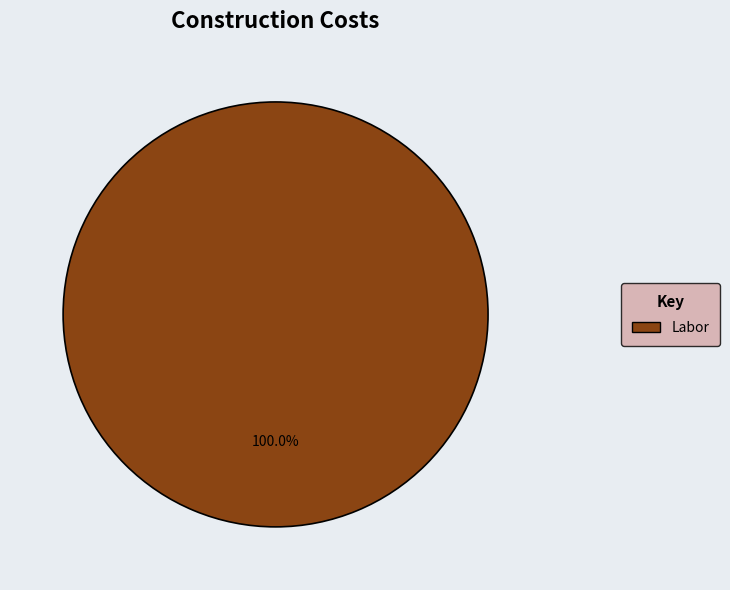

Is there a majority slice in this chart?

Yes